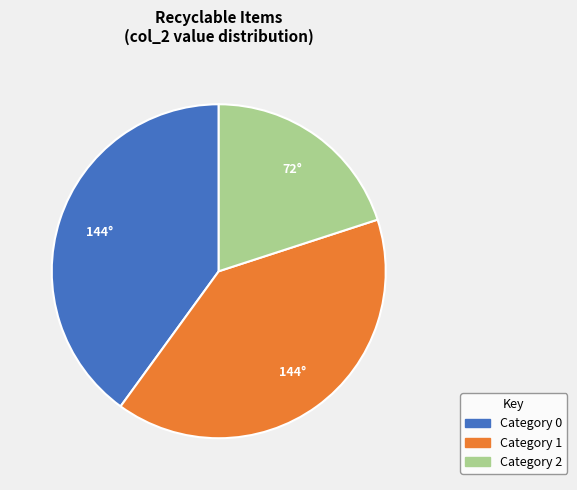

Count the number of slices in the pie.

3